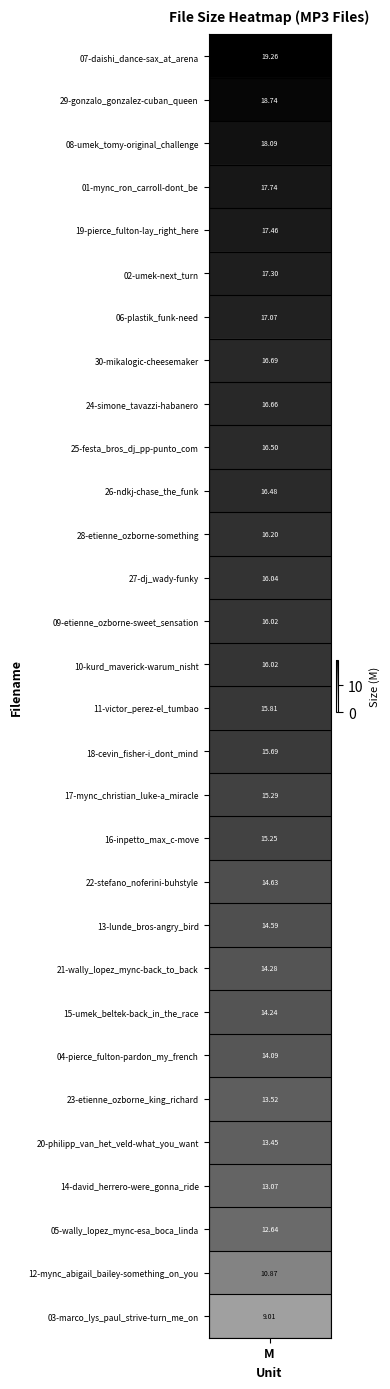

At which category does the chart reach its minimum across all series?

03-marco_lys_paul_strive-turn_me_on